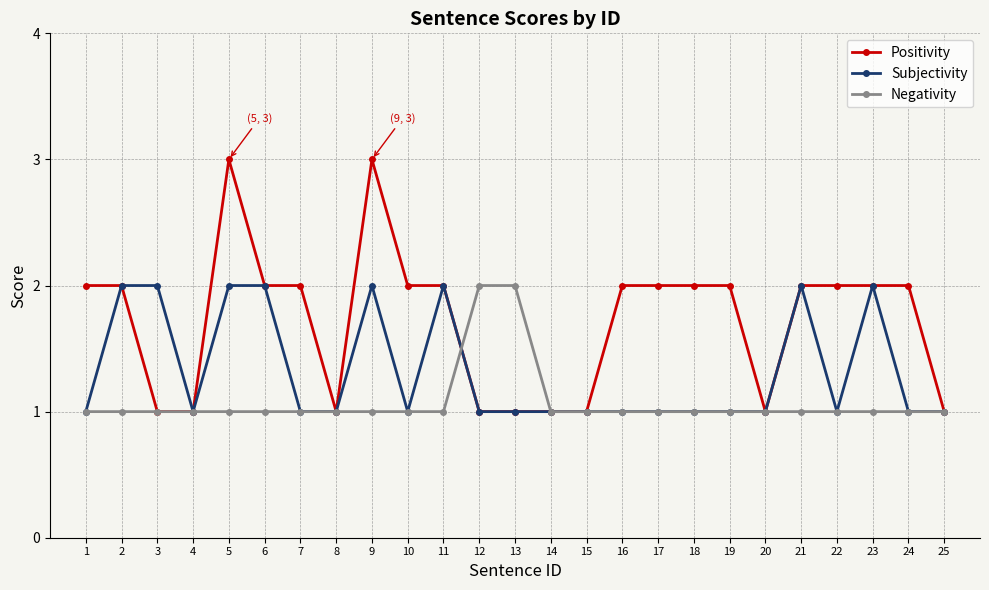

Which series has the largest range (max minus min)?

Positivity